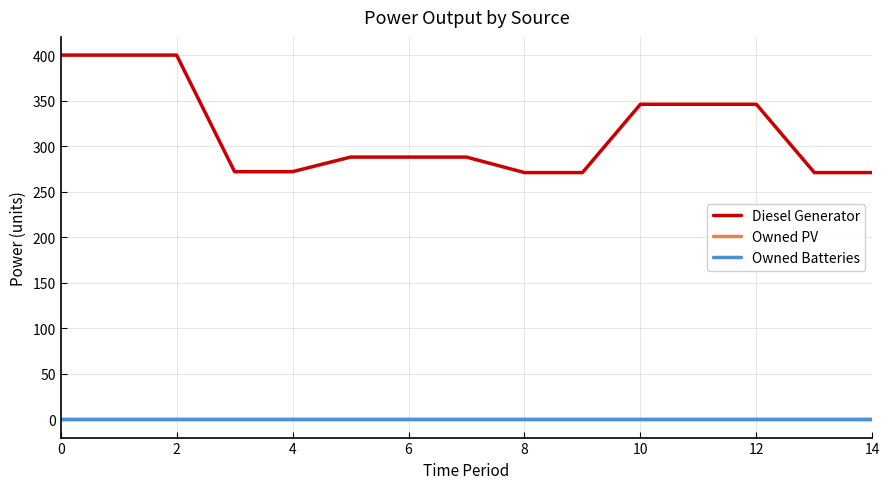

Is this an area chart (filled region under the line)?

No